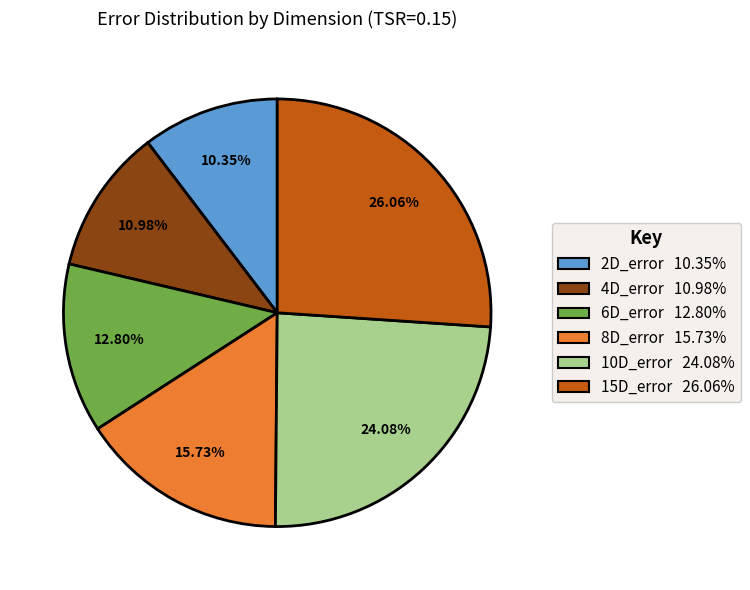

Combined, do 2D_error and 8D_error account for over 50%?

No